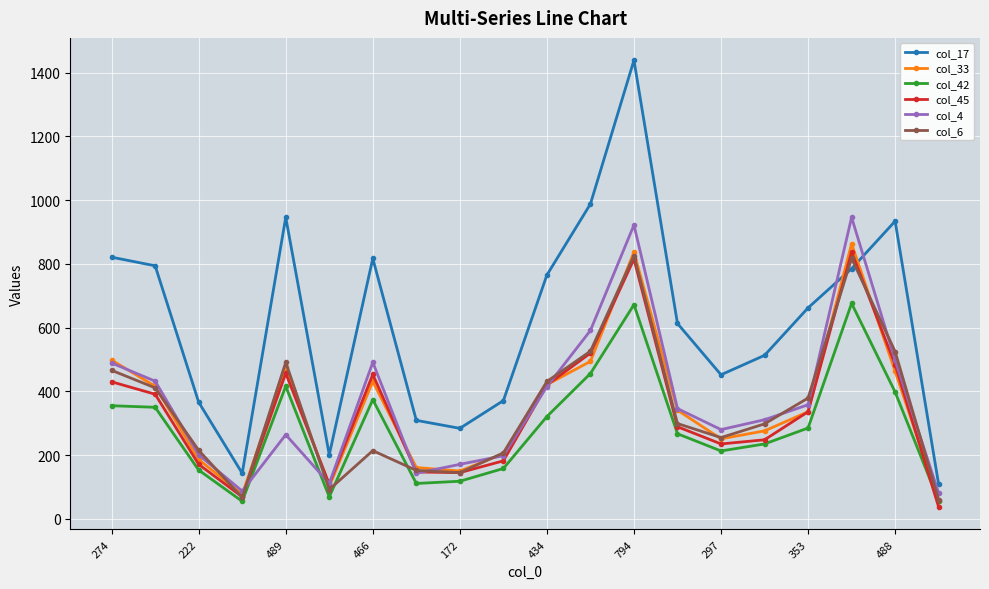

Which series has the largest total across all categories?

col_17